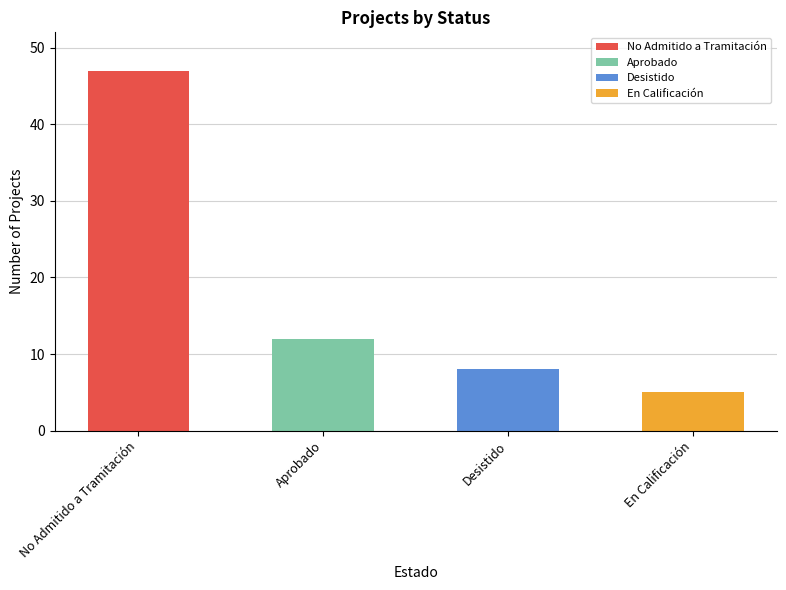

Count the number of values greater than 12.

1